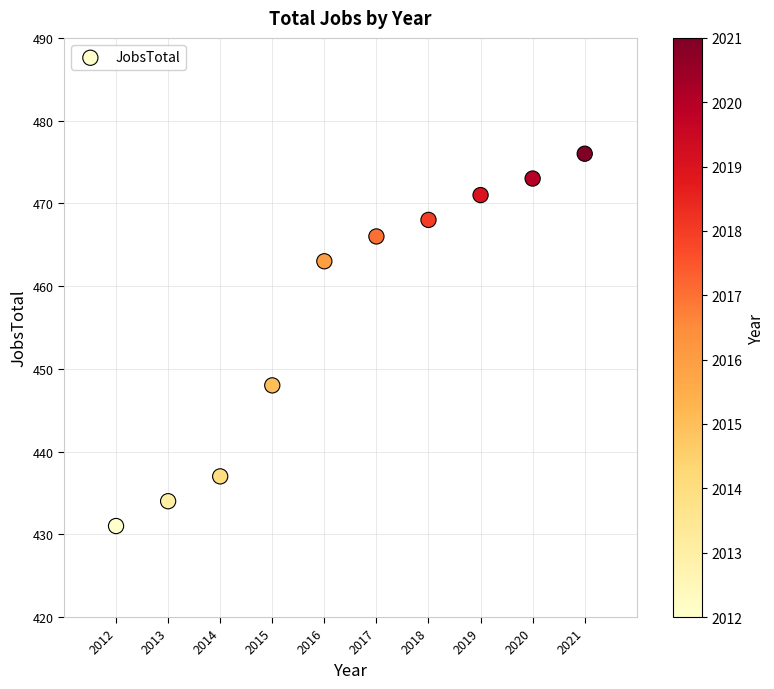

What Y value in the scatter plot is closest to 453?

448